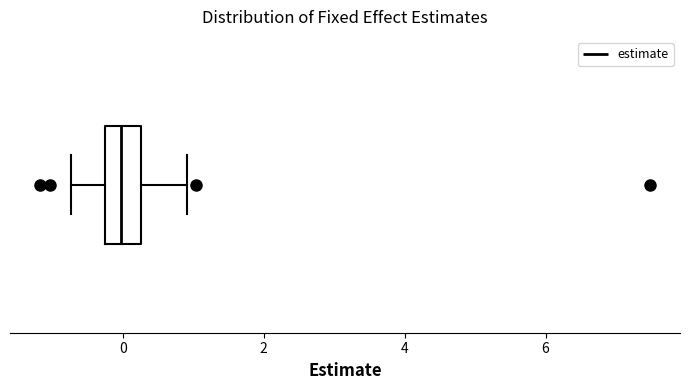

Transcribe this box plot: give where the median line is, the range the box spans, and where the two whiskers end, as read against the x-axis. The values are not printed on the chart, so give them approximately, as read against the axis.

median 0.0, box -0.2 to 0.2, whiskers -0.8 to 1.0